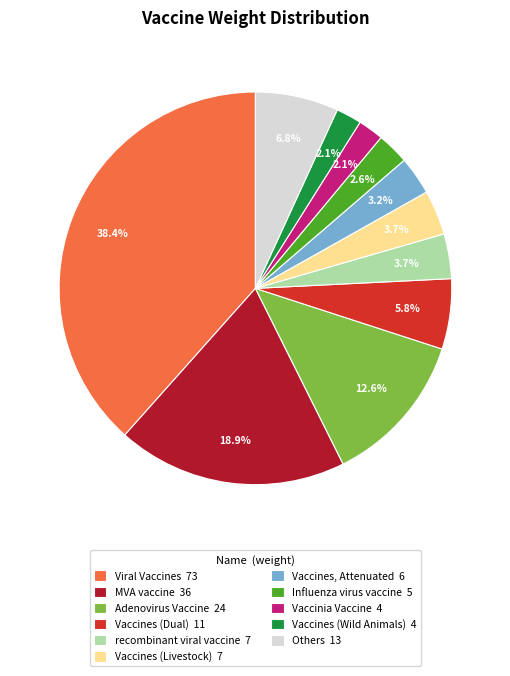

What percentage do Vaccines (Dual) 11 and Influenza virus vaccine 5 together represent?

8.4%